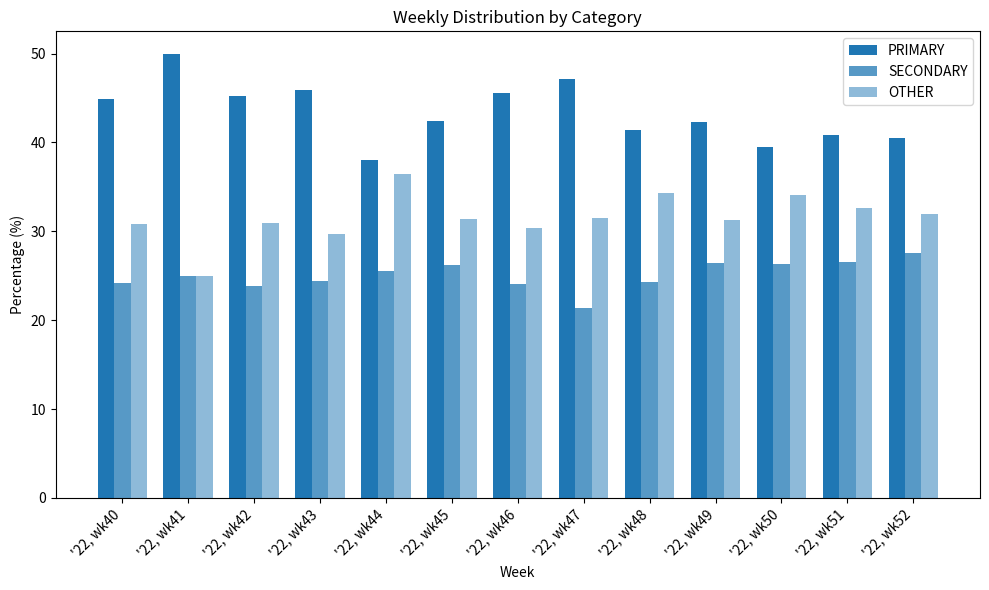

At which category is the sum across all series the highest?

'22, wk43